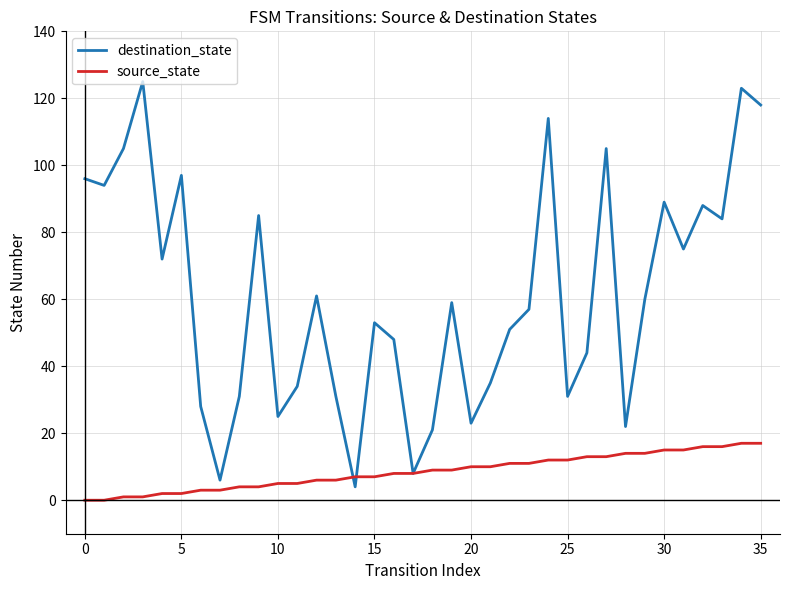

Which series has the largest total across all categories?

destination_state